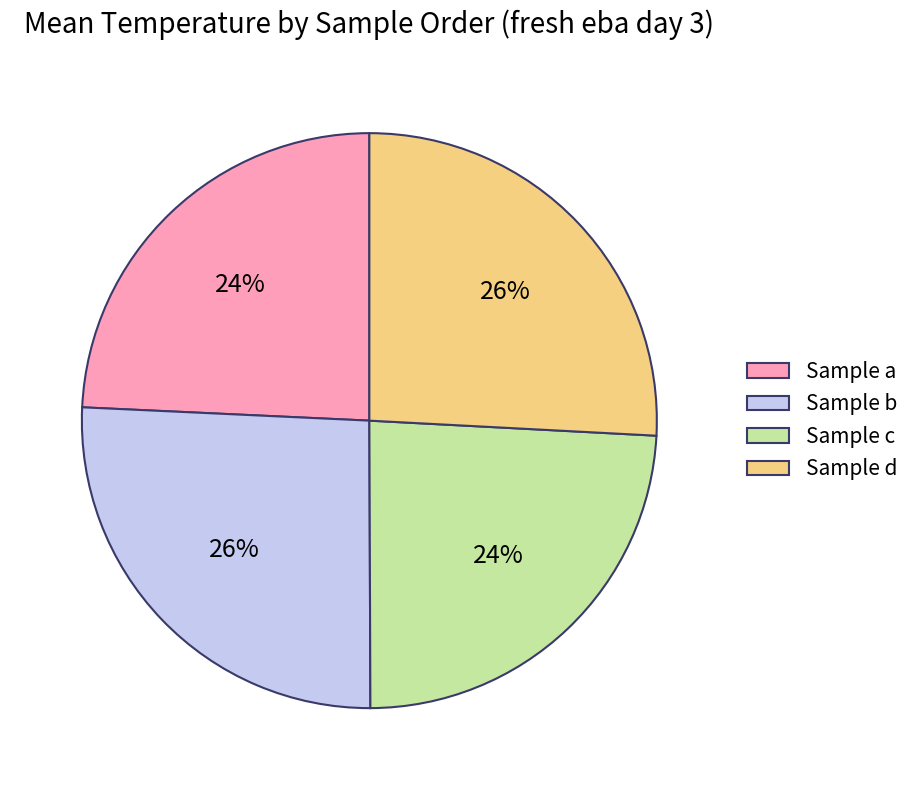

How many segments does this pie chart have?

4